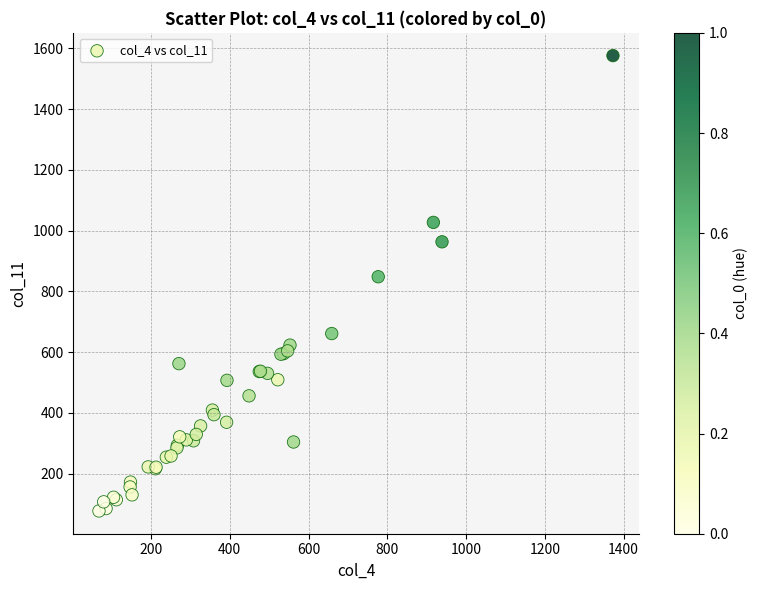

What Y value in the scatter plot is closest to 826?

848